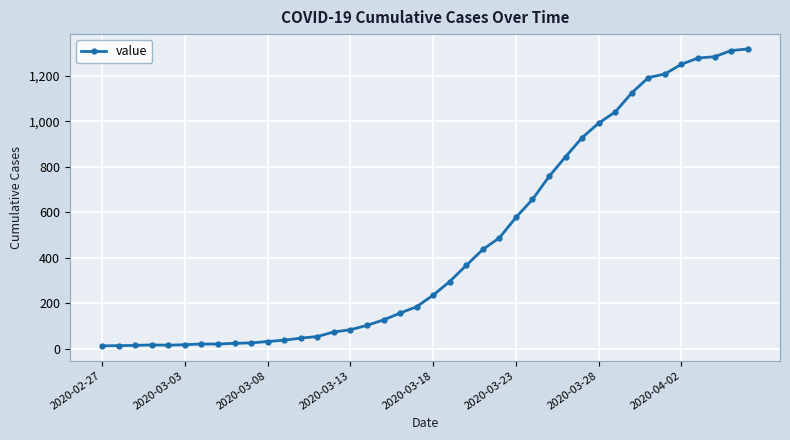

What is the greatest value displayed?

1319